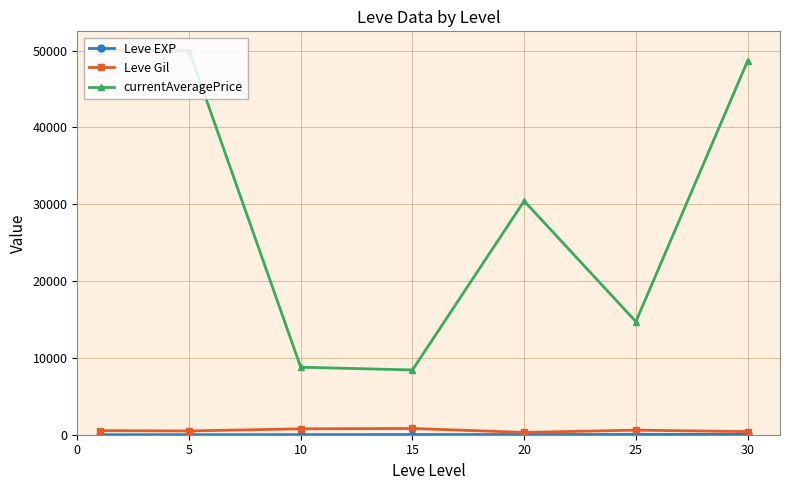

True or false: currentAveragePrice and Leve Gil intersect in this chart.

False